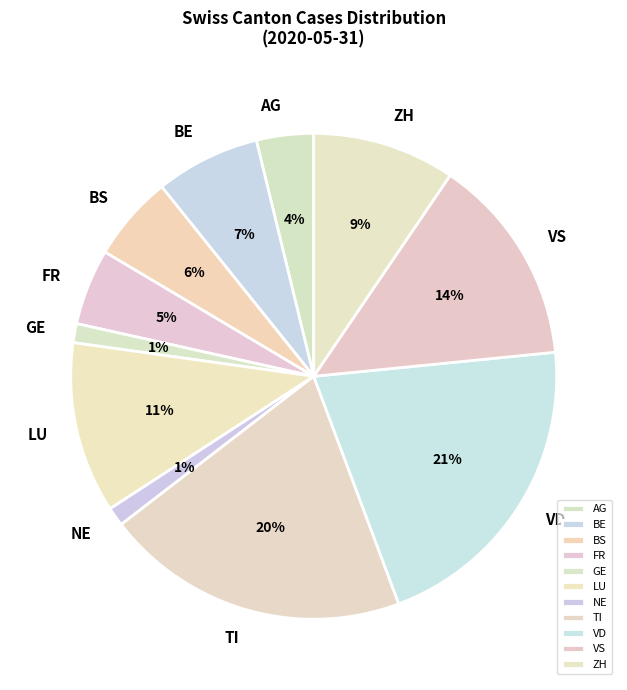

What percentage is the FR slice, to the nearest percent?

5%